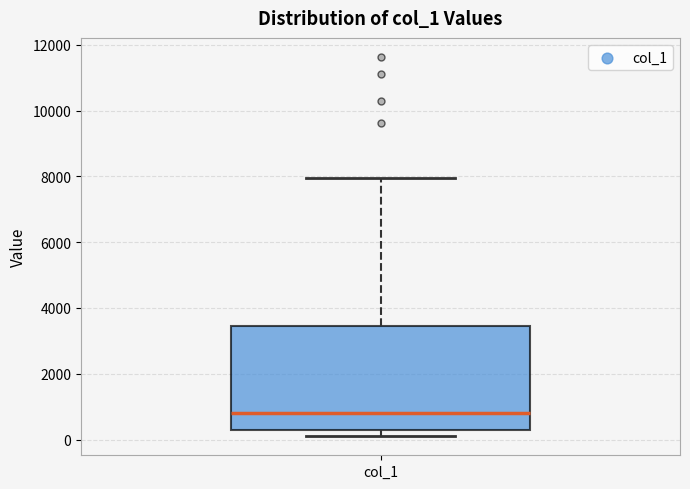

Transcribe this box plot: give where the median line is, the range the box spans, and where the two whiskers end, as read against the y-axis. The values are not printed on the chart, so give them approximately, as read against the axis.

median 800, box 200 to 3400, whiskers 200 (just below the box's lower edge) to 8000